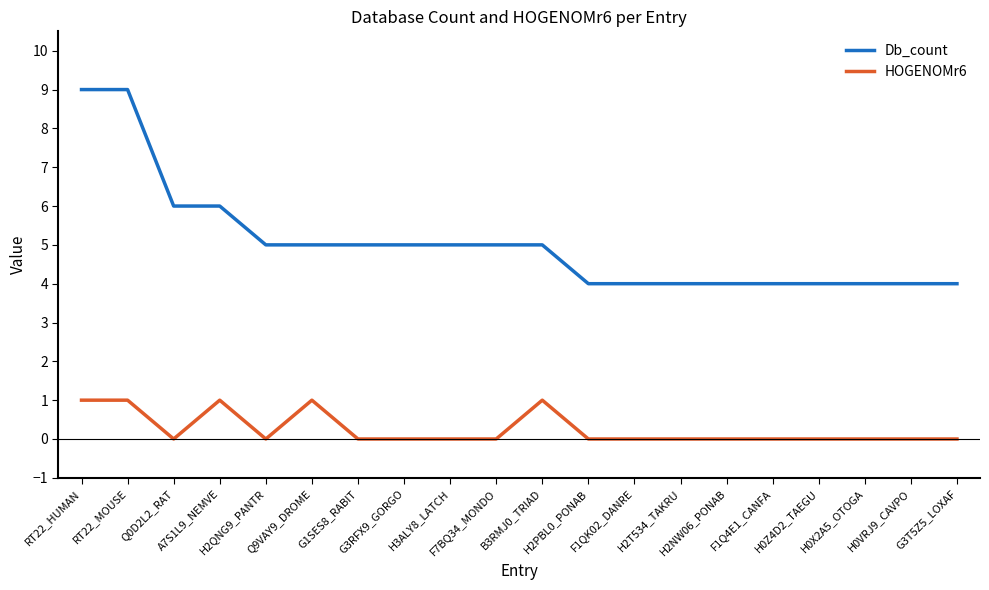

What is the highest value of the Db_count series?

9